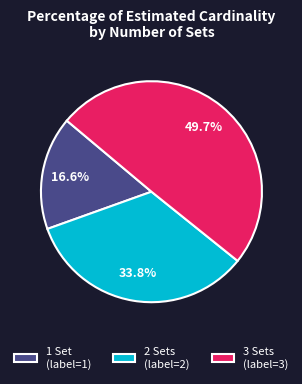

To the nearest percent, what portion does 2 represent?

34%